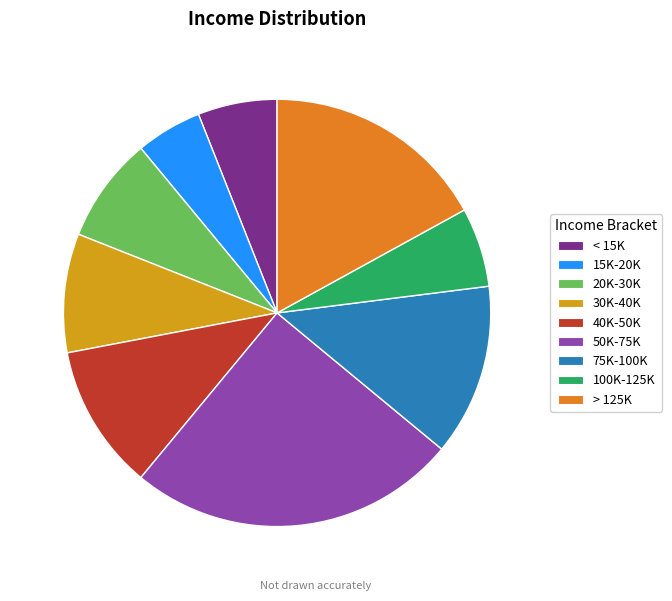

The 50K-75K slice represents 25% of the pie. True or false?

True